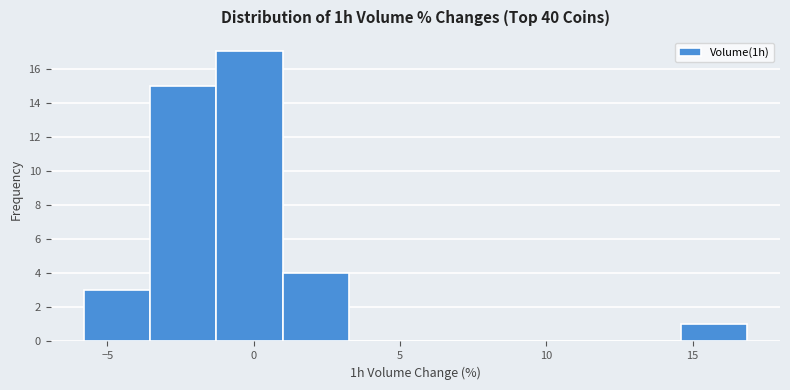

What is the height of the bar covering -3.5 to -1.5 on the x-axis? Neither the bar edges nor the heights are printed on the chart, so give them approximately, as read against the axes.

15